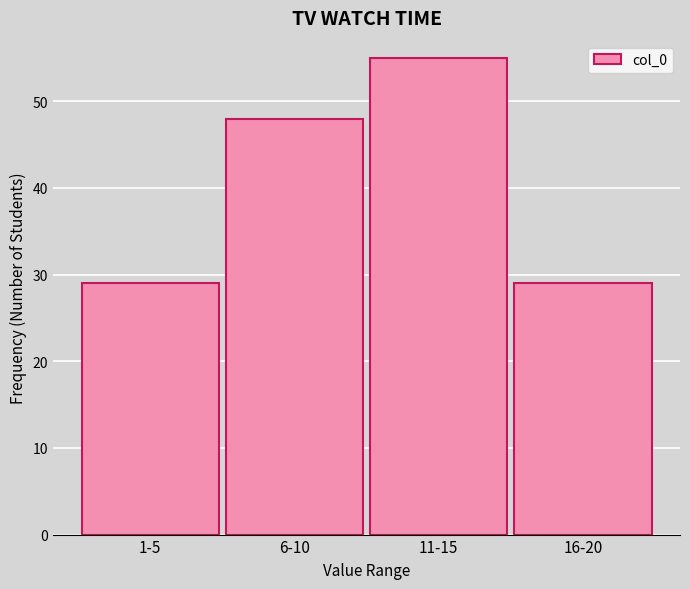

Reading right to left, what are all the values shown in this chart?

16-20=29	11-15=55	6-10=48	1-5=29